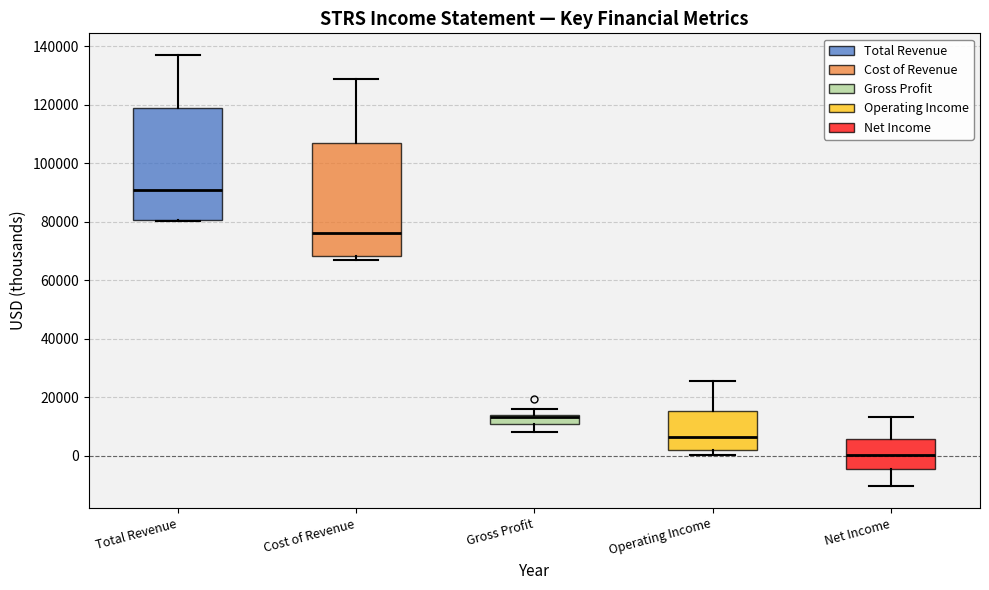

Reading left to right, transcribe this box plot: for each box, give where its median line is, the range the box spans, and where its two whiskers end, as read against the y-axis. The values are not printed on the chart, so give them approximately, as read against the axis.

Total Revenue: median 90000, box 80000 to 118000, whiskers 80000 to 138000
Cost of Revenue: median 76000, box 68000 to 106000, whiskers 68000 (just below the box's lower edge) to 128000
Gross Profit: median 14000 (just below the box's upper edge), box 12000 to 14000, whiskers 8000 to 16000
Operating Income: median 6000, box 2000 to 16000, whiskers 0 to 26000
Net Income: median 0, box -4000 to 6000, whiskers -10000 to 14000